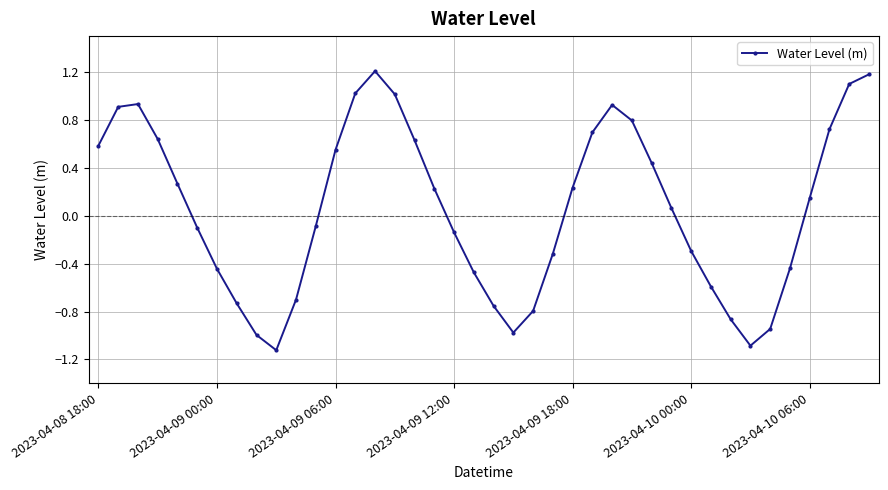

What is the difference between the second highest and second lowest values?

2.3